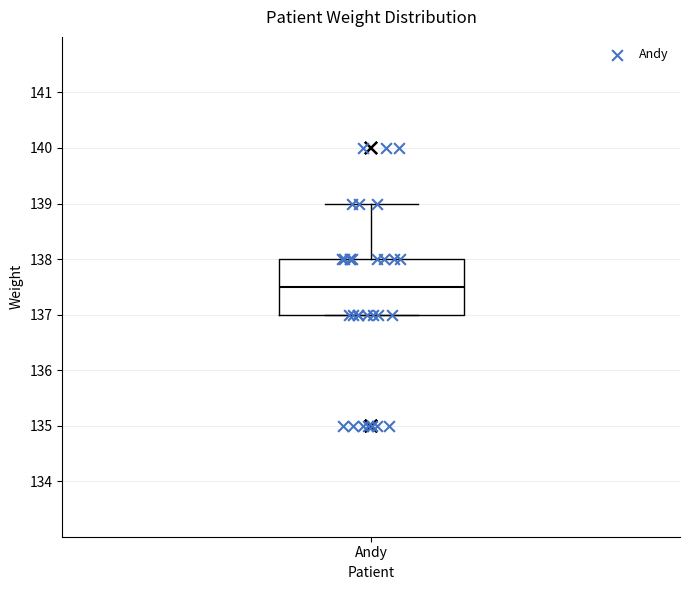

Read this box plot against the y-axis: the position of the median line, the range covered by the box, and the ends of both whiskers. The values are not printed on the chart, so give them approximately, as read against the axis.

median 137.5, box 137.0 to 138.0, whiskers 137.0 to 139.0